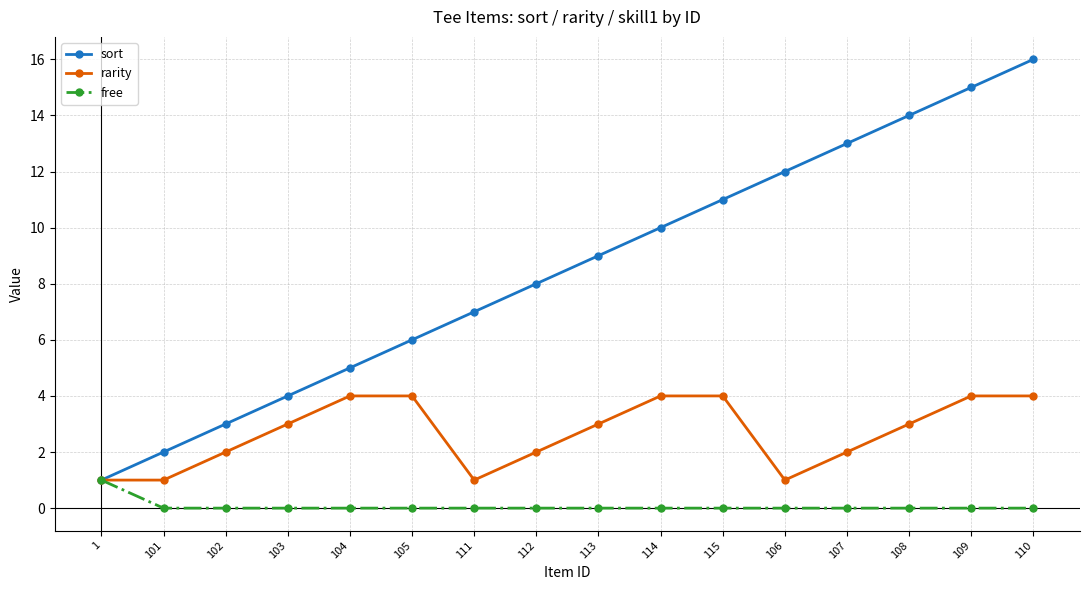

Reading left to right, extract all data points from this chart.

sort: 1	2	3	4	5	6	7	8	9	10	11	12	13	14	15	16
rarity: 1	1	2	3	4	4	1	2	3	4	4	1	2	3	4	4
free: 1	0	0	0	0	0	0	0	0	0	0	0	0	0	0	0